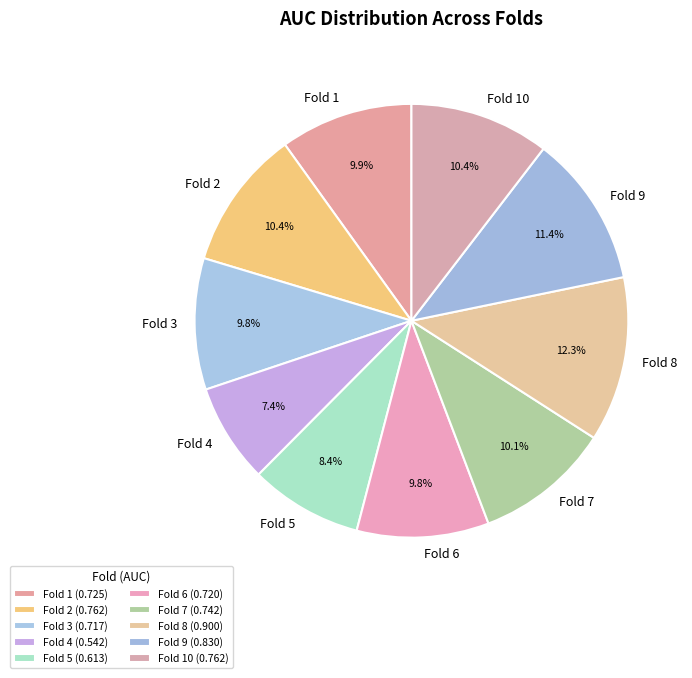

Is it true that Fold 7 is 22% of the pie?

False